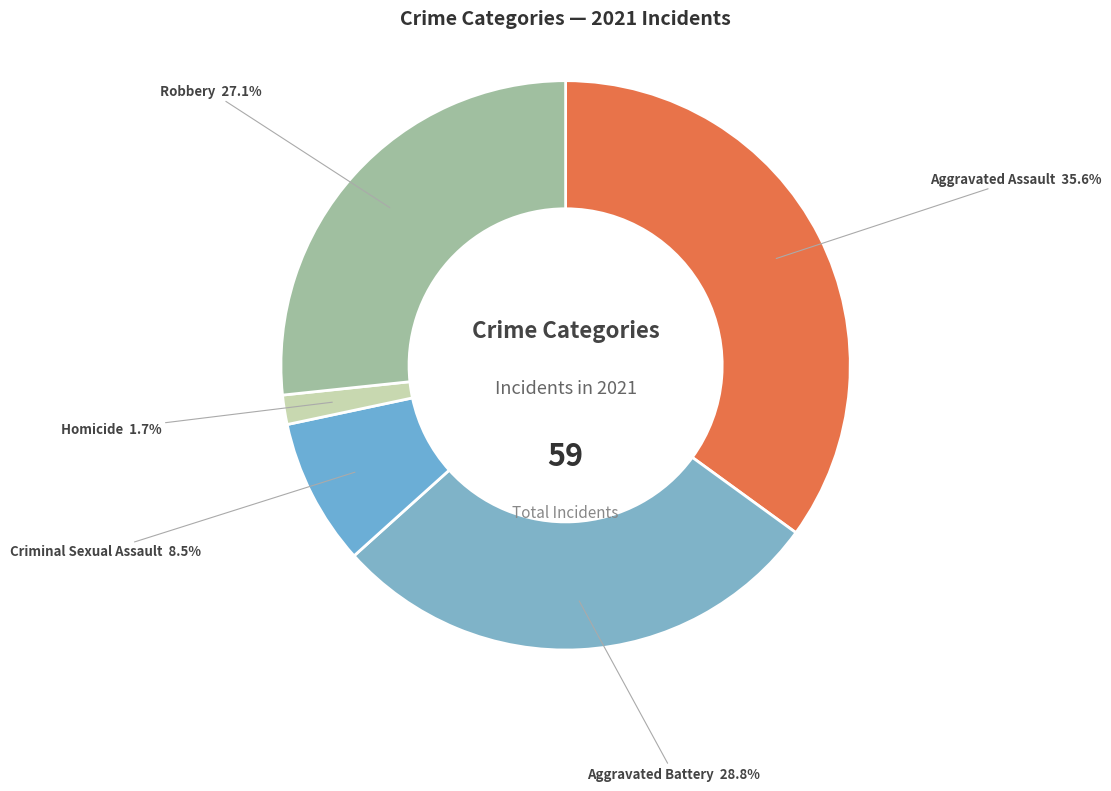

Is it true that Criminal Sexual Assault is 8% of the pie?

True